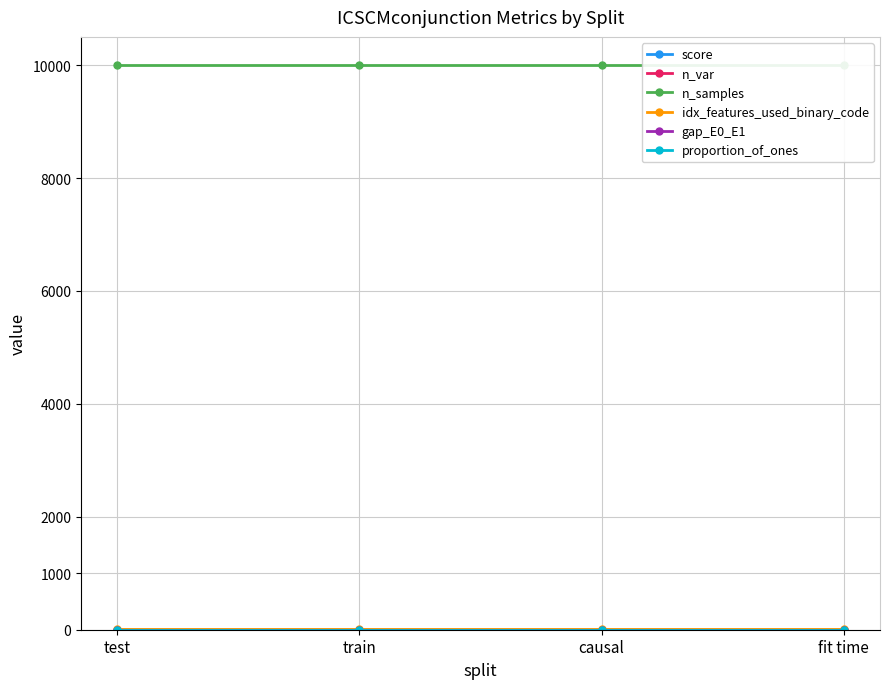

Between which two adjacent categories do score and gap_E0_E1 first intersect?

causal and fit time